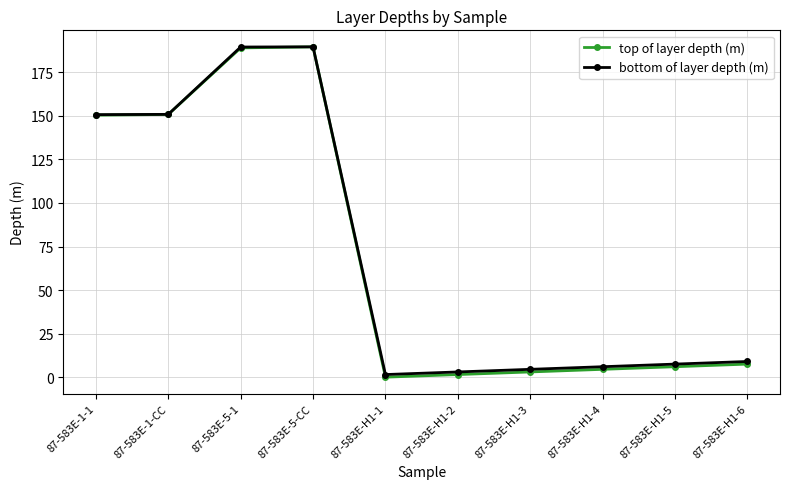

The top of layer depth (m) series shows 6.0 at 87-583E-H1-5. True or false?

True